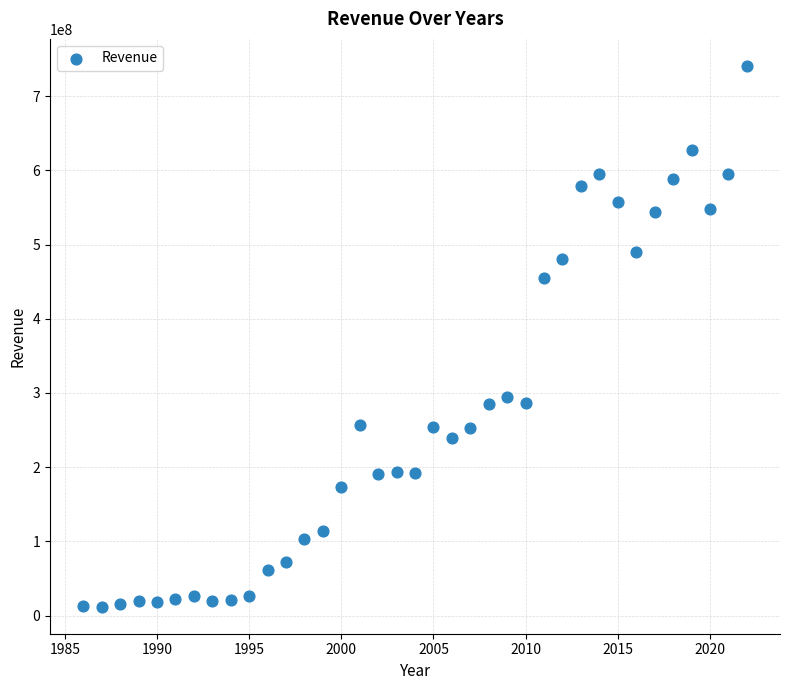

What is the range of X values (max minus min)?

36